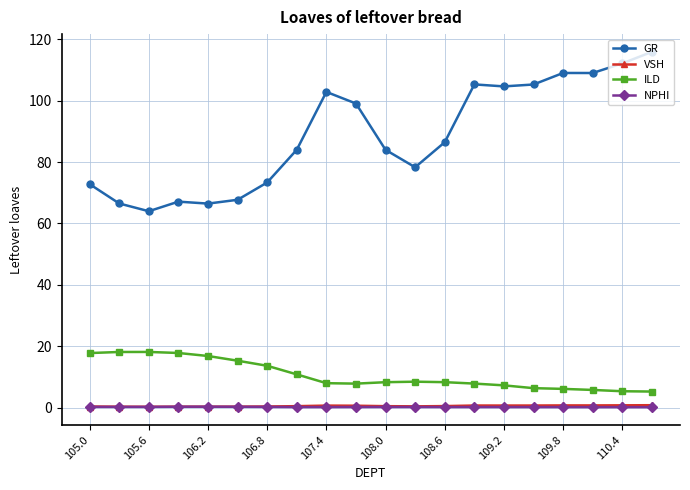

What is the sum of all ILD values?

214.4